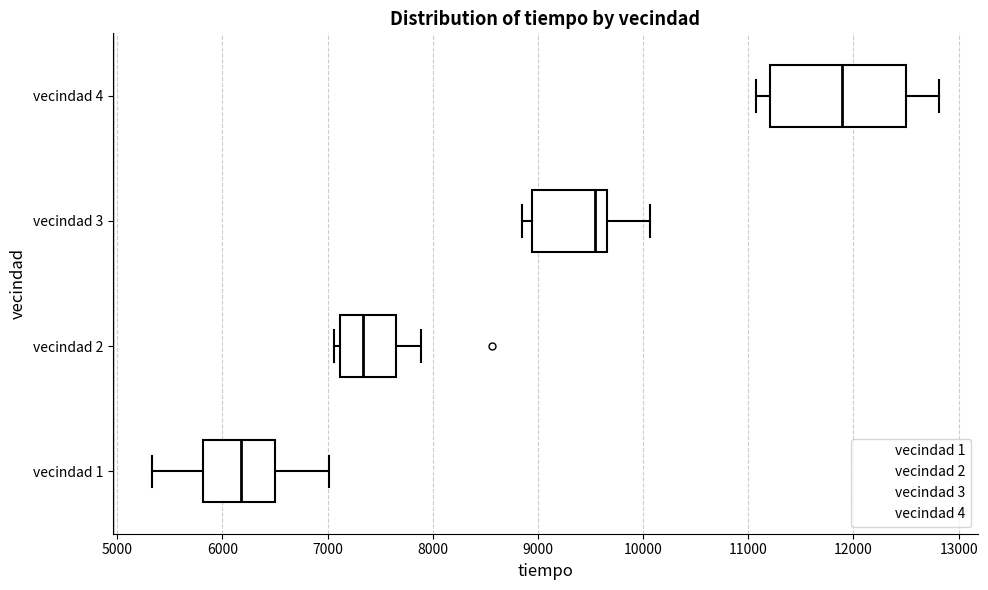

Reading bottom to top, read every box against the x-axis: the position of its median line, the range the box covers, and the ends of its whiskers. The values are not printed on the chart, so give them approximately, as read against the axis.

vecindad 1: median 6200, box 5800 to 6500, whiskers 5300 to 7000
vecindad 2: median 7300, box 7100 to 7600, whiskers 7100 (just left of the box's left edge) to 7900
vecindad 3: median 9500, box 8900 to 9700, whiskers 8800 to 10100
vecindad 4: median 11900, box 11200 to 12500, whiskers 11100 to 12800